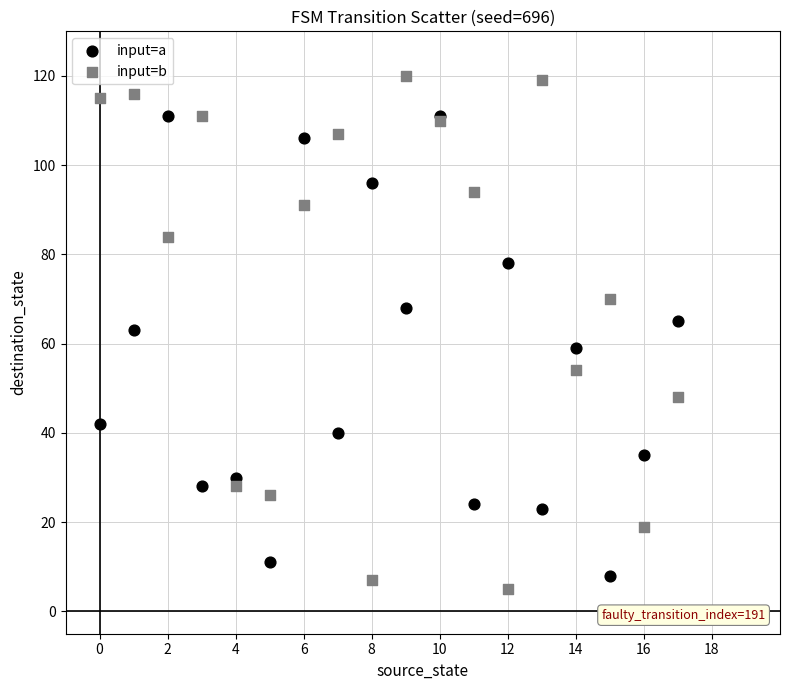

Which series has the largest Y range (max minus min)?

input=b